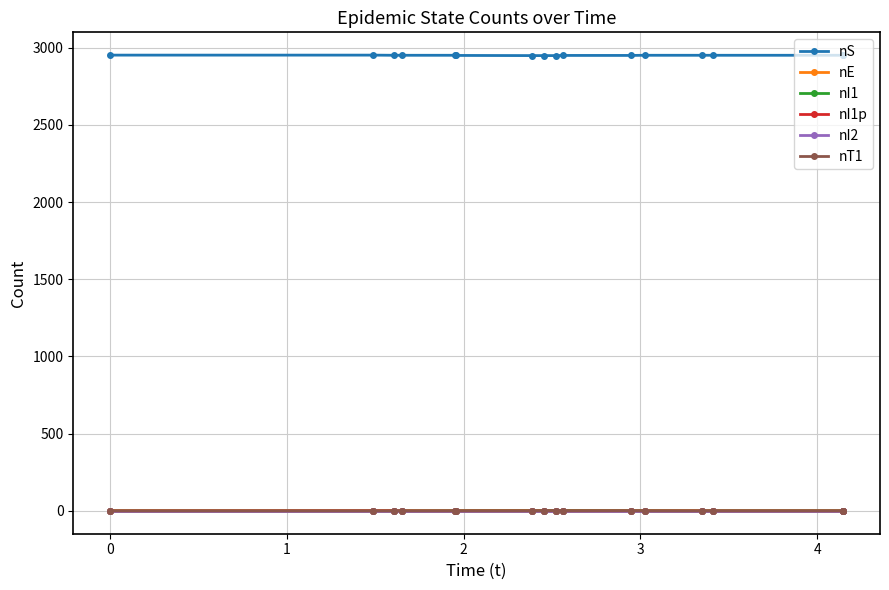

True or false: nI2 and nE intersect in this chart.

False